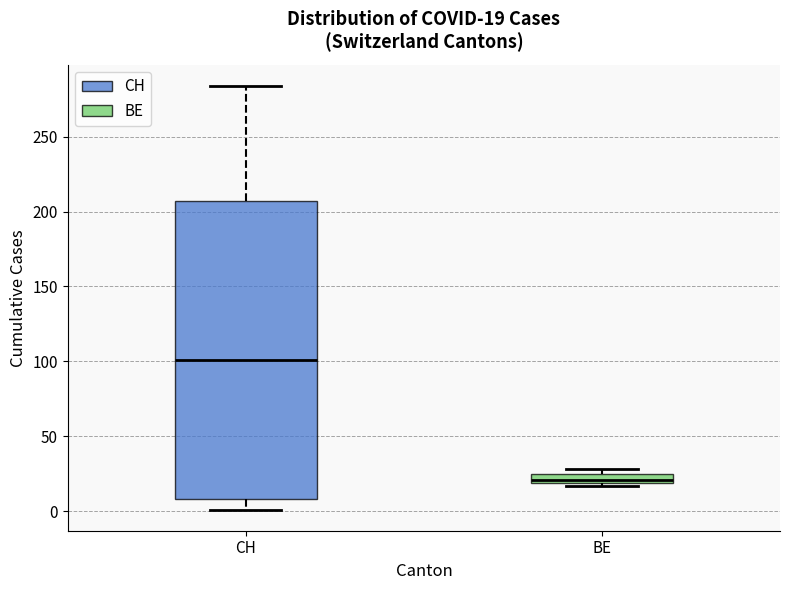

Which box has the lowest median line?

BE